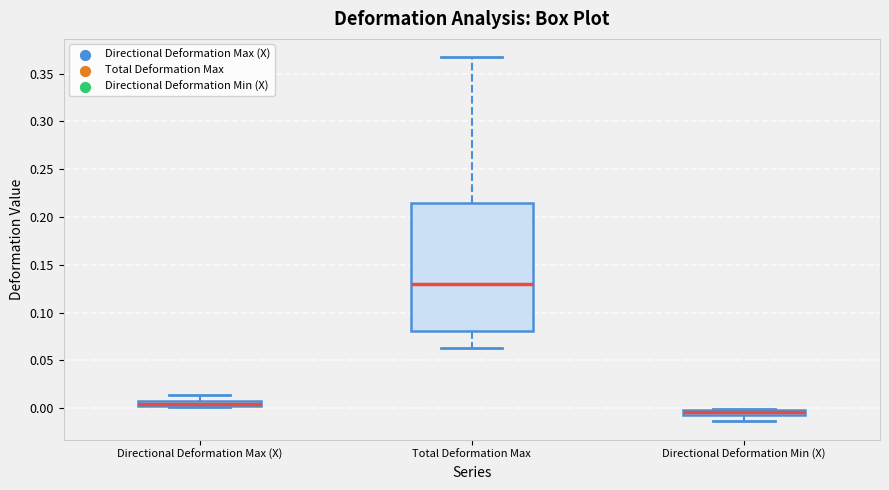

Where is the lower edge of the box for Total Deformation Max on the y-axis? The values are not printed on the chart, so give them approximately, as read against the axis.

0.080